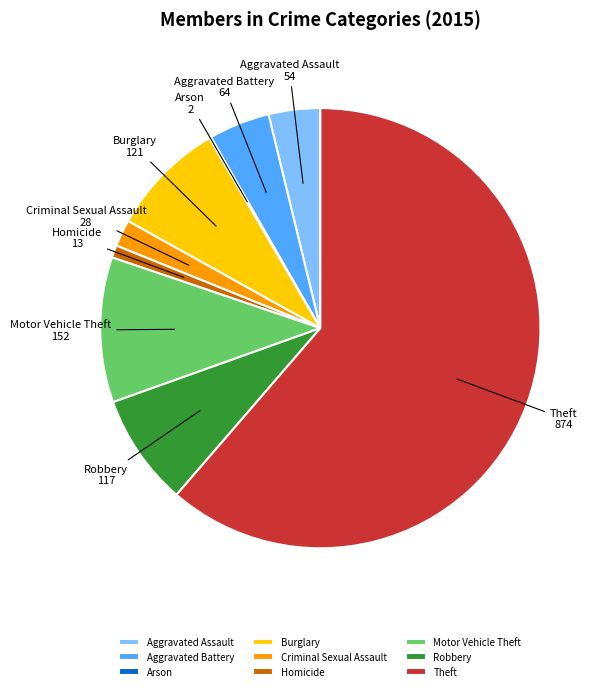

The Burglary slice represents 8% of the pie. True or false?

True